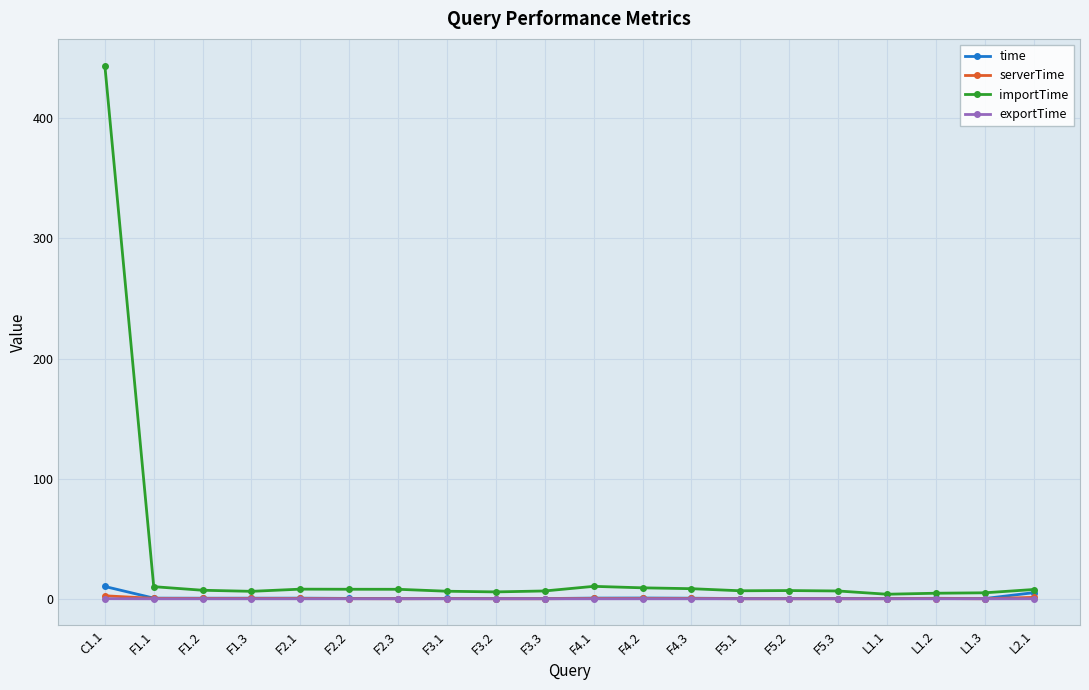

At which category does the chart reach its peak across all series?

C1.1